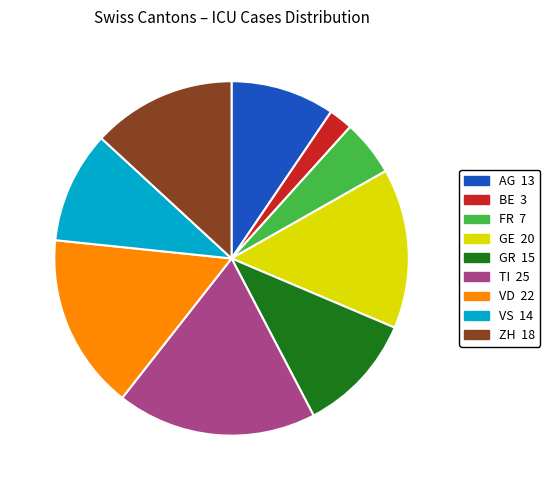

The VS 14 slice represents 10% of the pie. True or false?

True